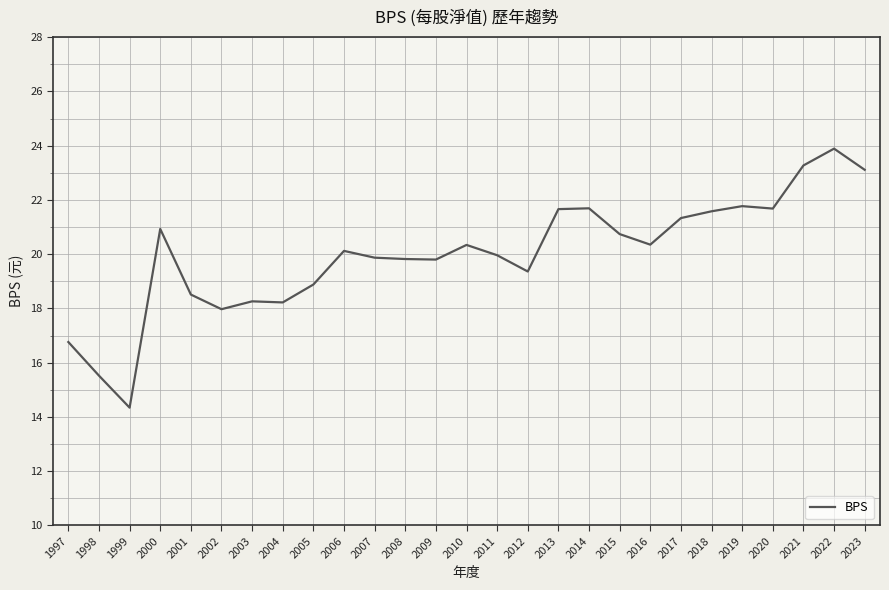

Which has a higher value, 2001 or 2023?

2023